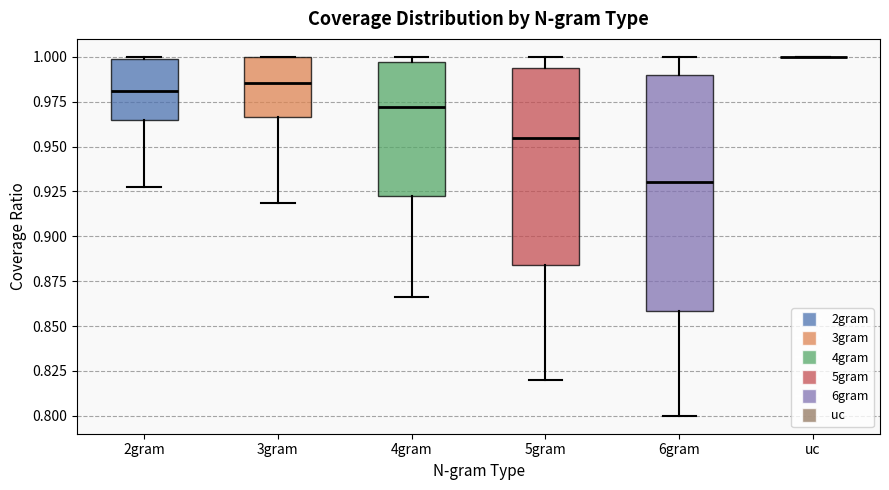

Reading left to right, read every box against the y-axis: the position of its median line, the range the box covers, and the ends of its whiskers. The values are not printed on the chart, so give them approximately, as read against the axis.

2gram: median 0.980, box 0.965 to 1.000, whiskers 0.925 to 1.000
3gram: median 0.985, box 0.965 to 1.000, whiskers 0.920 to 1.000
4gram: median 0.970, box 0.920 to 0.995, whiskers 0.865 to 1.000
5gram: median 0.955, box 0.885 to 0.995, whiskers 0.820 to 1.000
6gram: median 0.930, box 0.860 to 0.990, whiskers 0.800 to 1.000
uc: box collapsed to a line at 1.000, whiskers 1.000 to 1.000